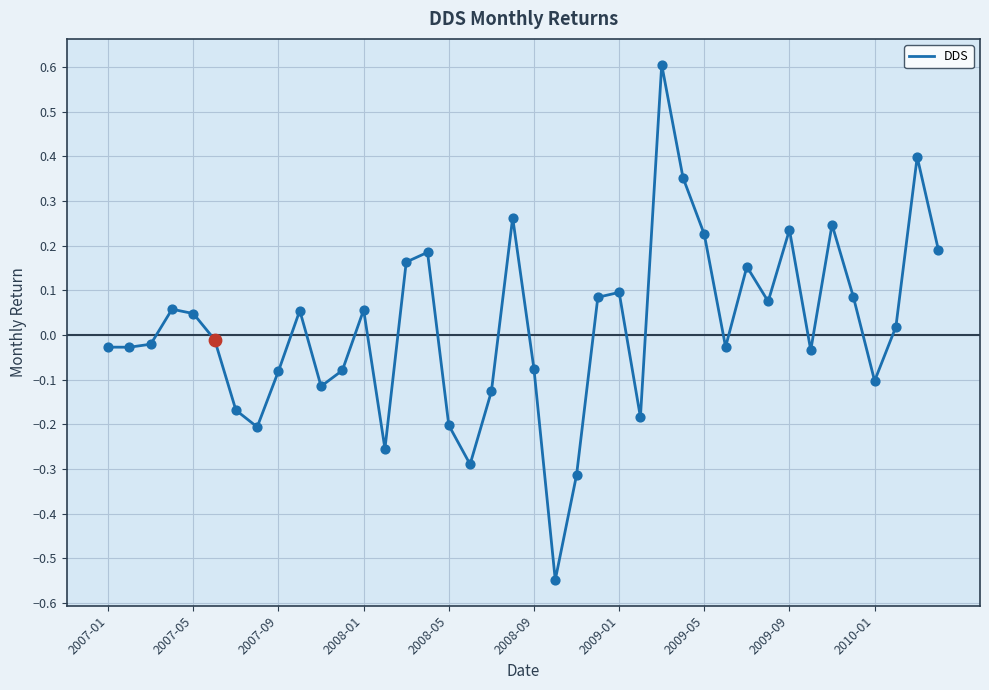

What is the difference between the maximum and minimum values?

1.2